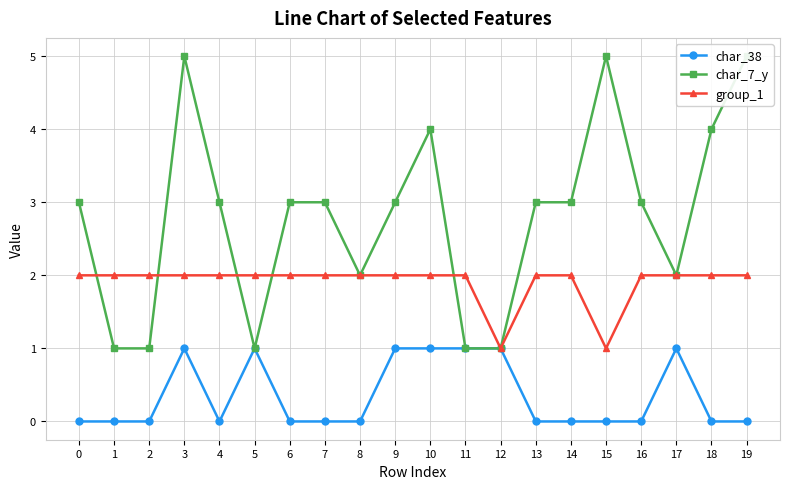

Where is the first local maximum for char_38?

3